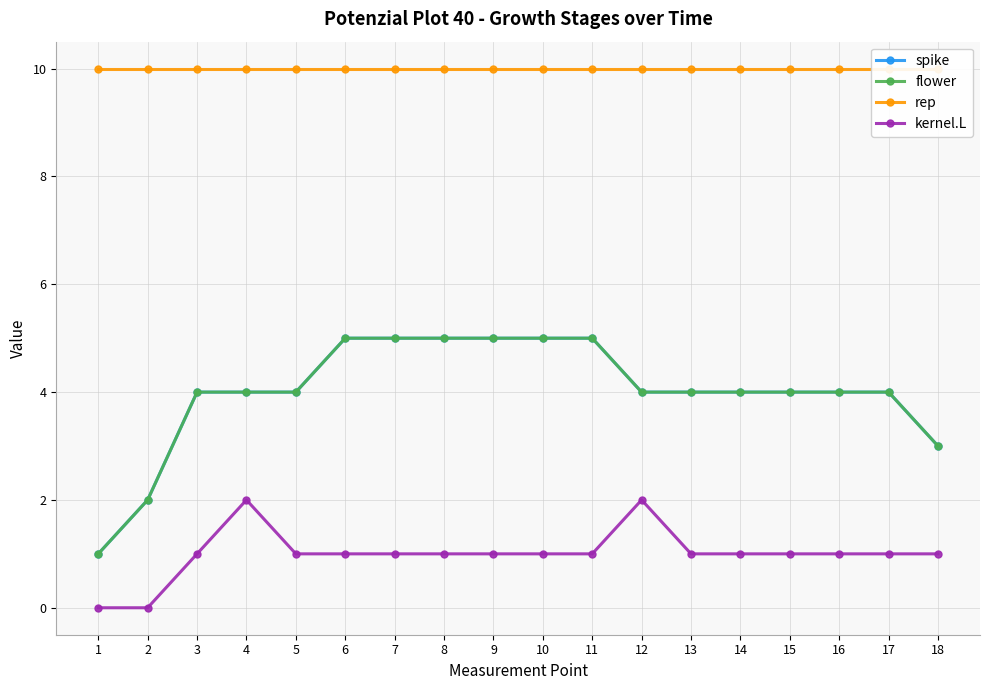

Does the chart have visible grid lines?

Yes